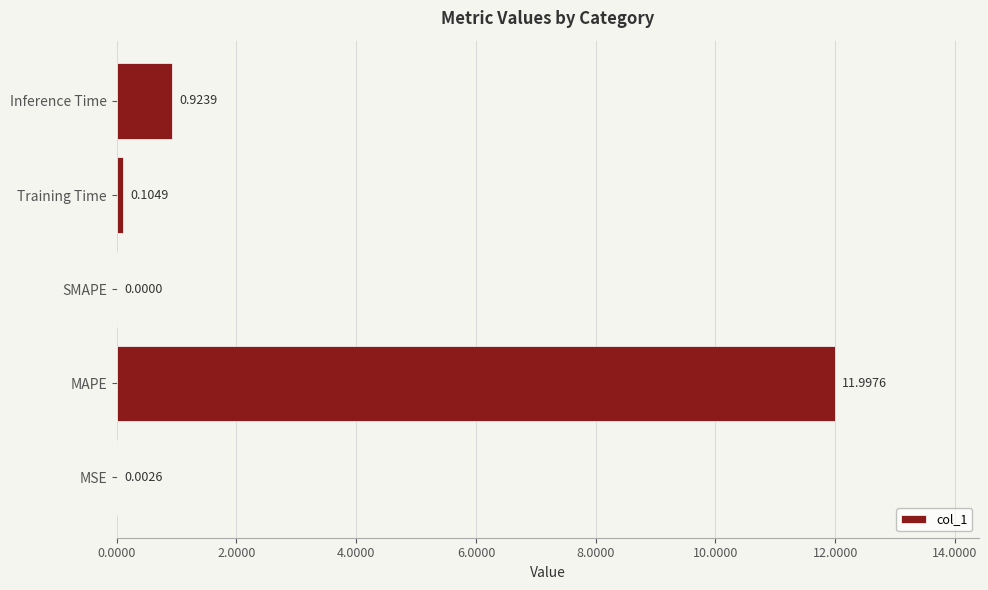

Between MAPE and SMAPE, which is larger?

MAPE